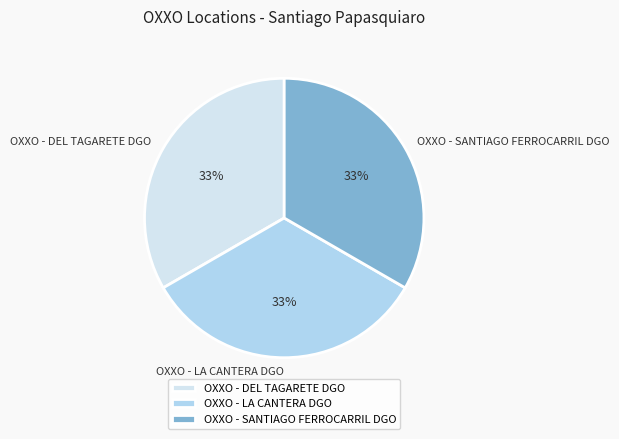

The OXXO - LA CANTERA DGO slice represents 21% of the pie. True or false?

False